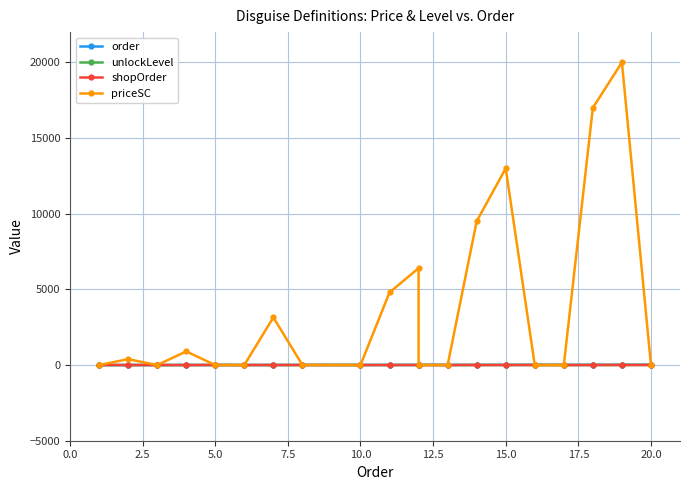

Count the unlockLevel values in the range 0 to 5.

16